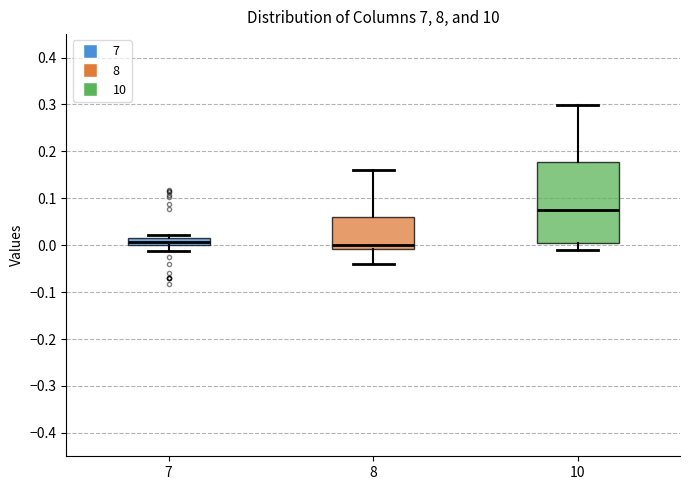

Which box is the tallest, from its lower edge to its upper edge?

10